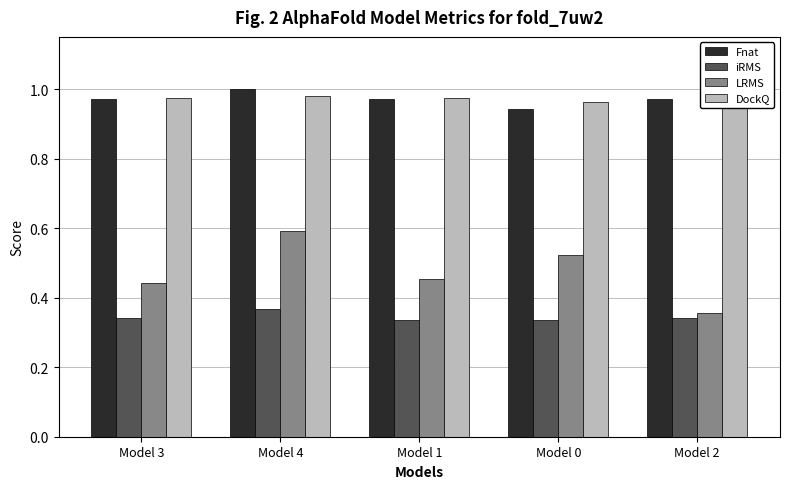

At which category does the chart reach its peak across all series?

Model 4